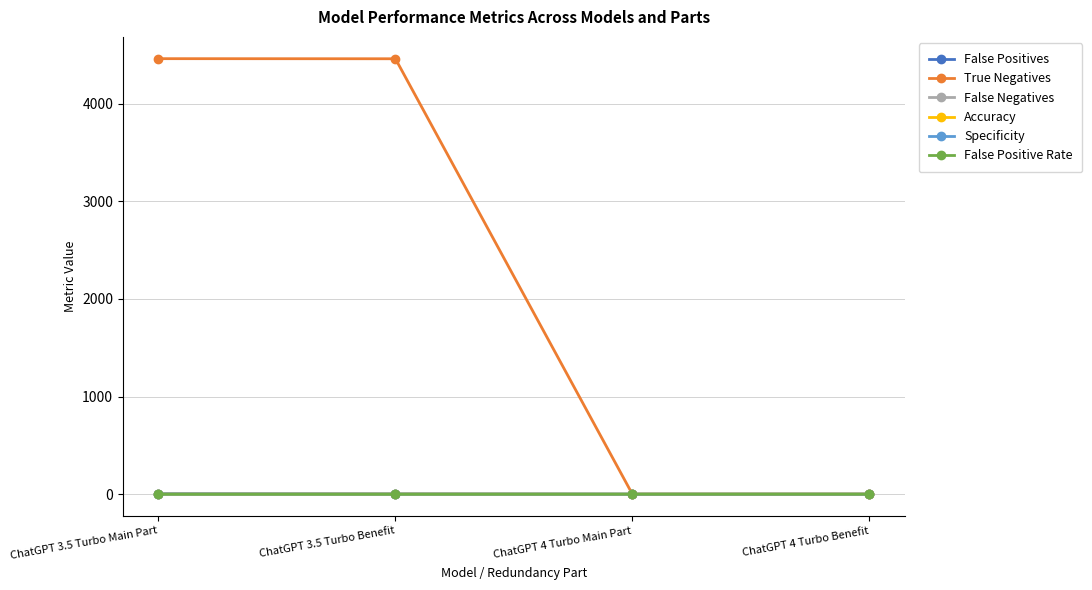

What is the highest value of the Accuracy series?

1.0